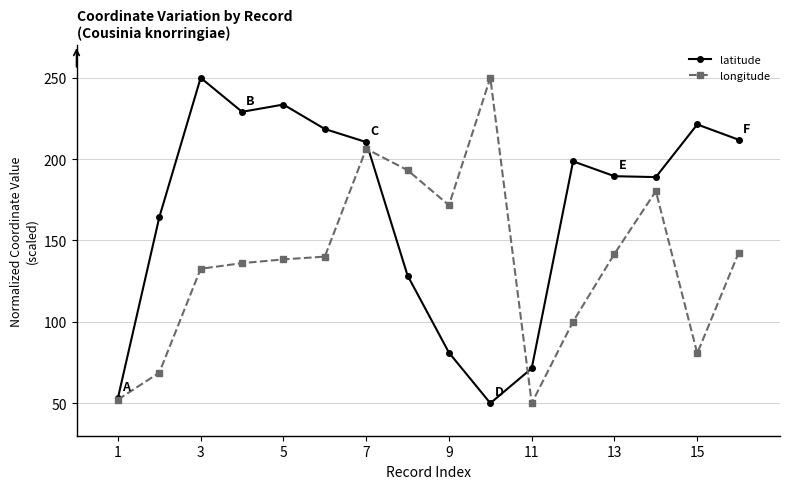

What is the difference between the second highest and minimum values in the longitude series?

156.4